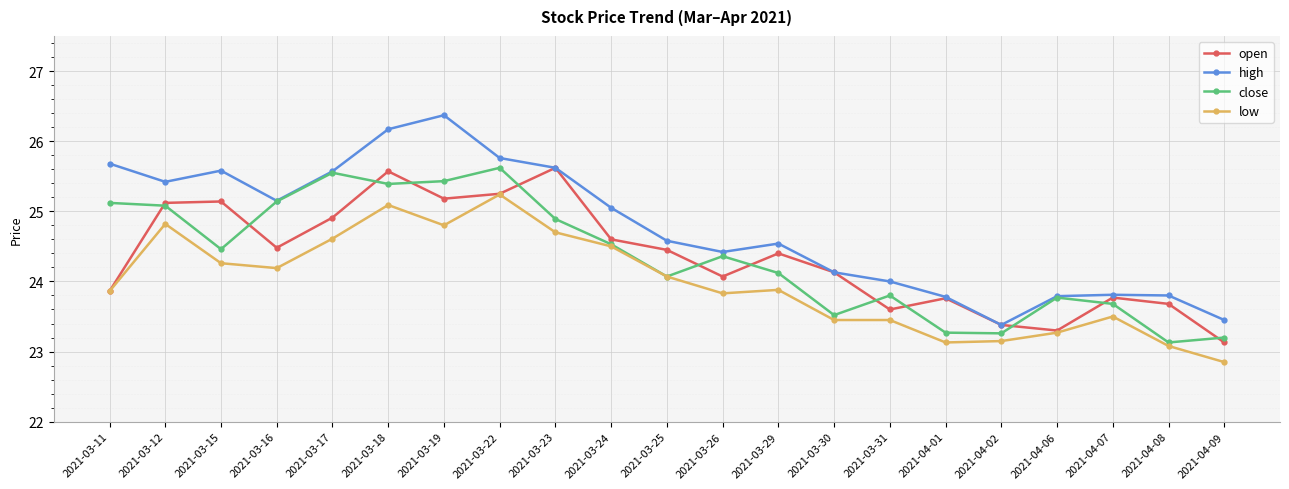

True or false: low and high intersect in this chart.

False